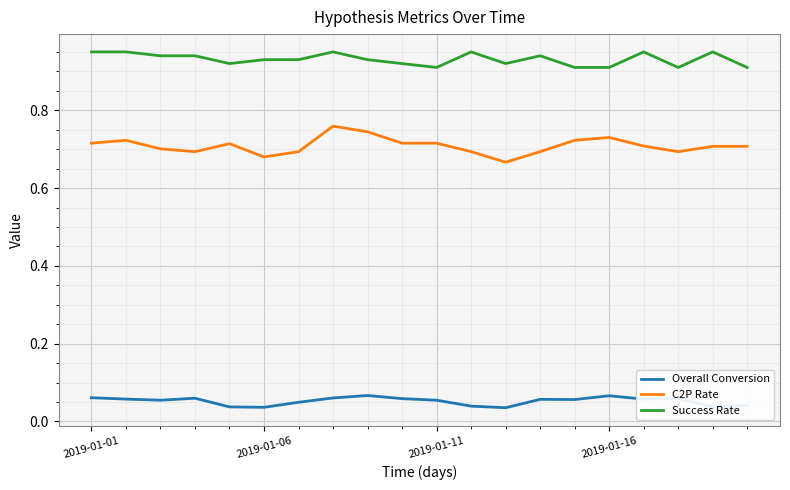

Which series has the largest range (max minus min)?

C2P Rate